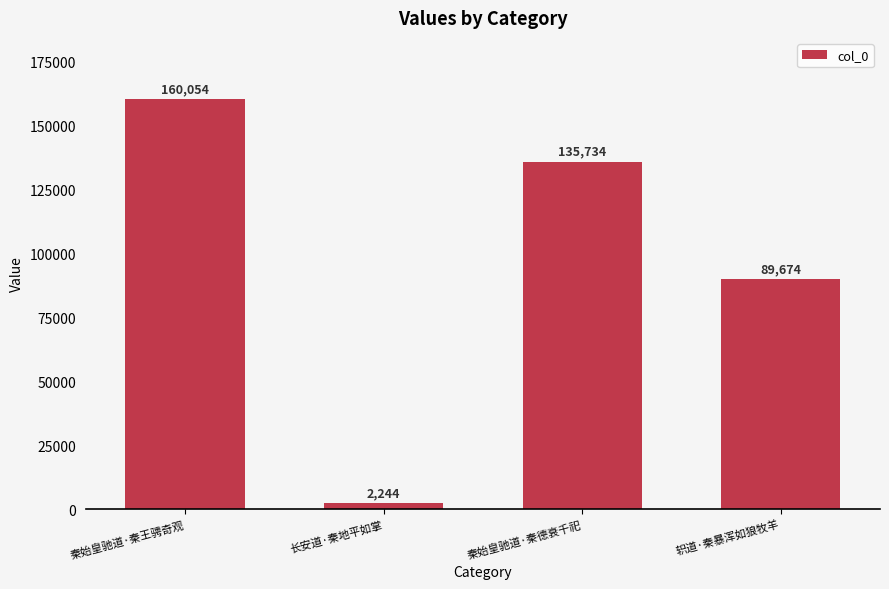

Which has a higher value, 秦始皇驰道·秦王骋奇观 or 轵道·秦暴浑如狼牧羊?

秦始皇驰道·秦王骋奇观